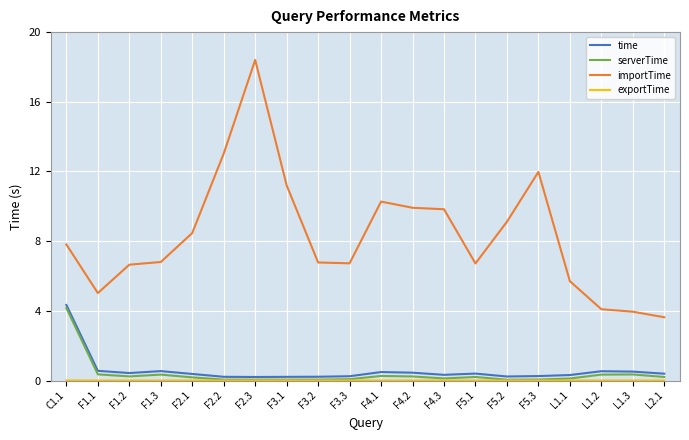

Which series has the widest spread of values?

importTime